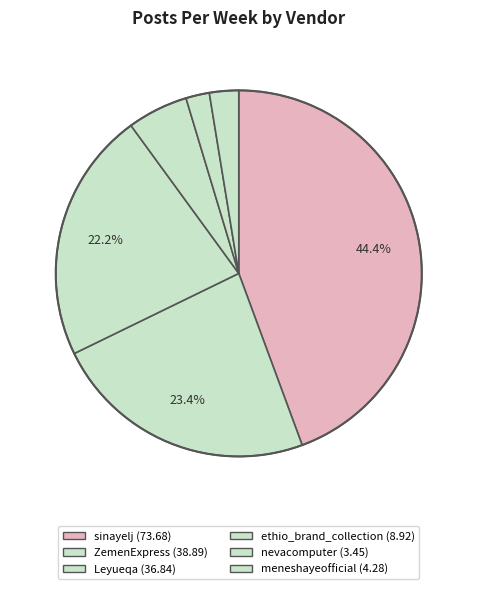

How many slices are in this pie chart?

6